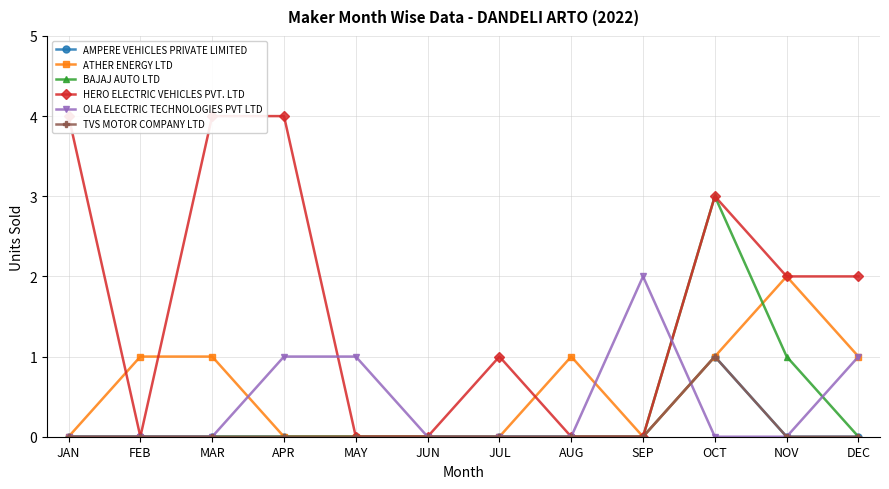

Is it true that BAJAJ AUTO LTD equals 0 at APR?

True